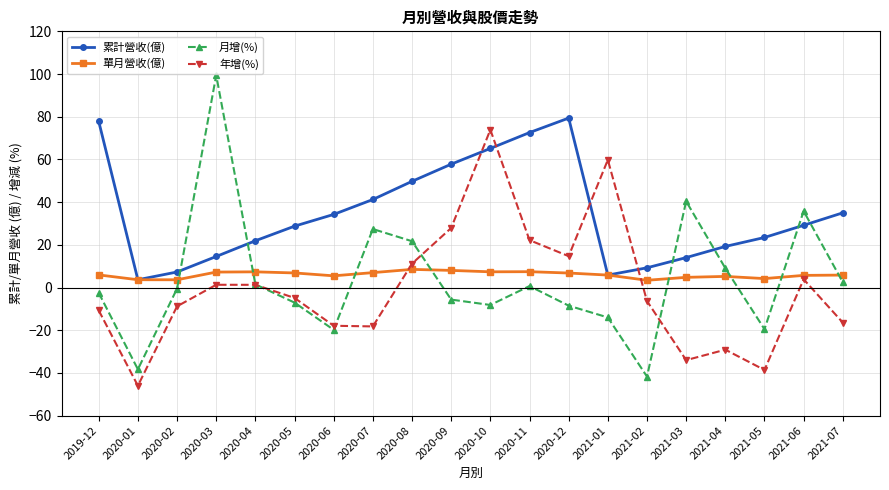

True or false: 年增(%) has a value of -17.9 at 2020-06.

True